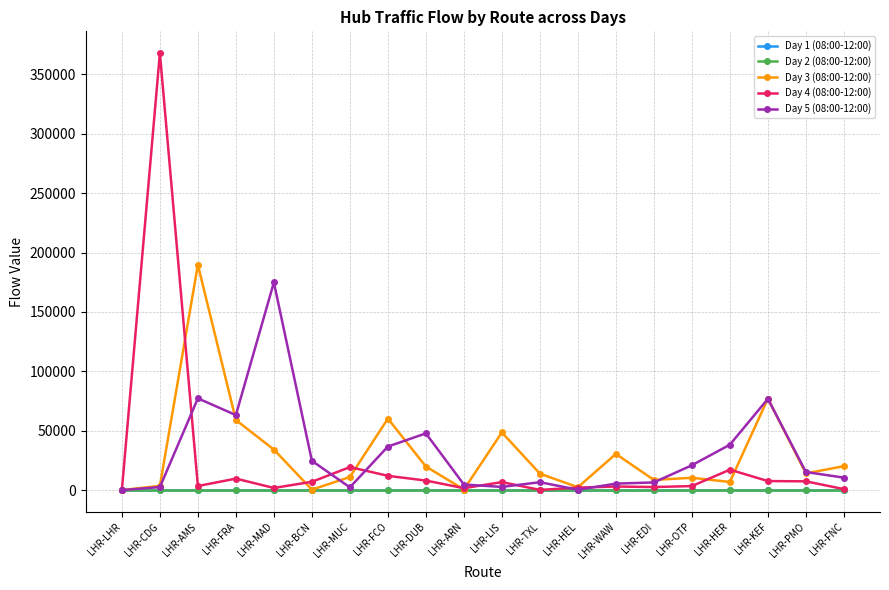

Is it true that Day 1 (08:00-12:00) equals 0.0 at LHR-PMO?

True